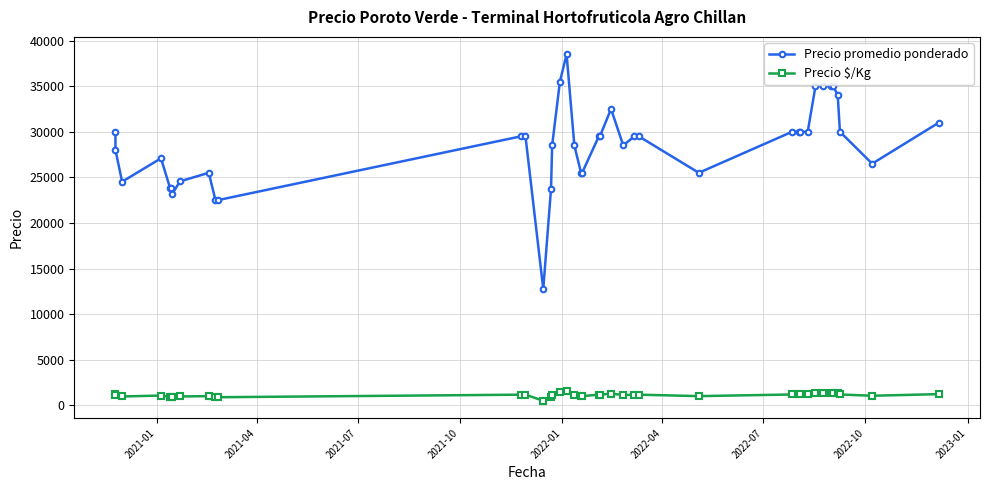

What is the average value of the Precio $/Kg series?

1139